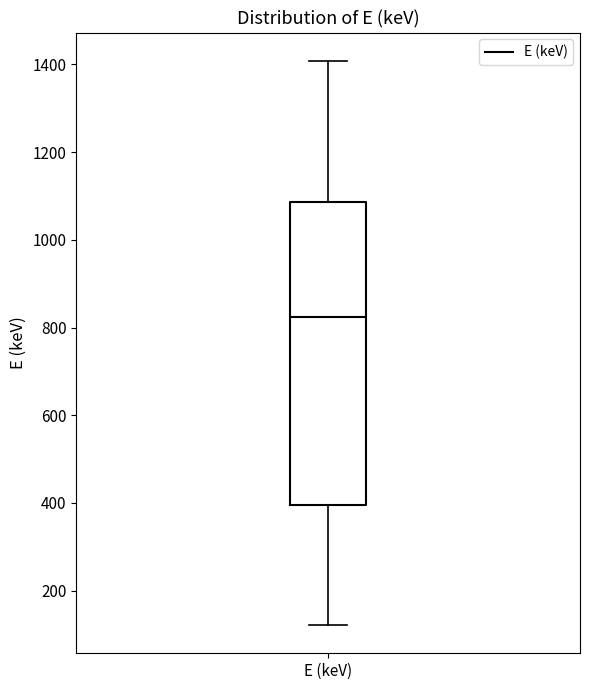

Where does the upper whisker of the box for E (keV) end on the y-axis? The values are not printed on the chart, so give them approximately, as read against the axis.

1400